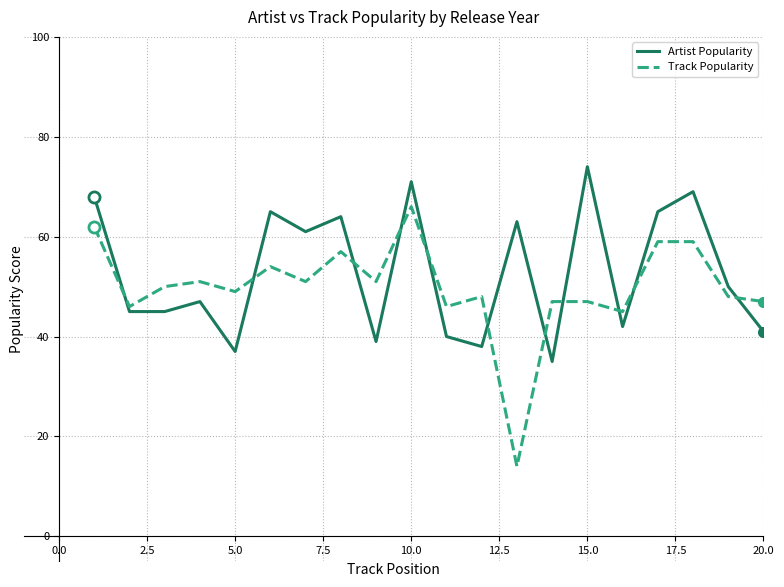

Which series has the largest range (max minus min)?

Track Popularity